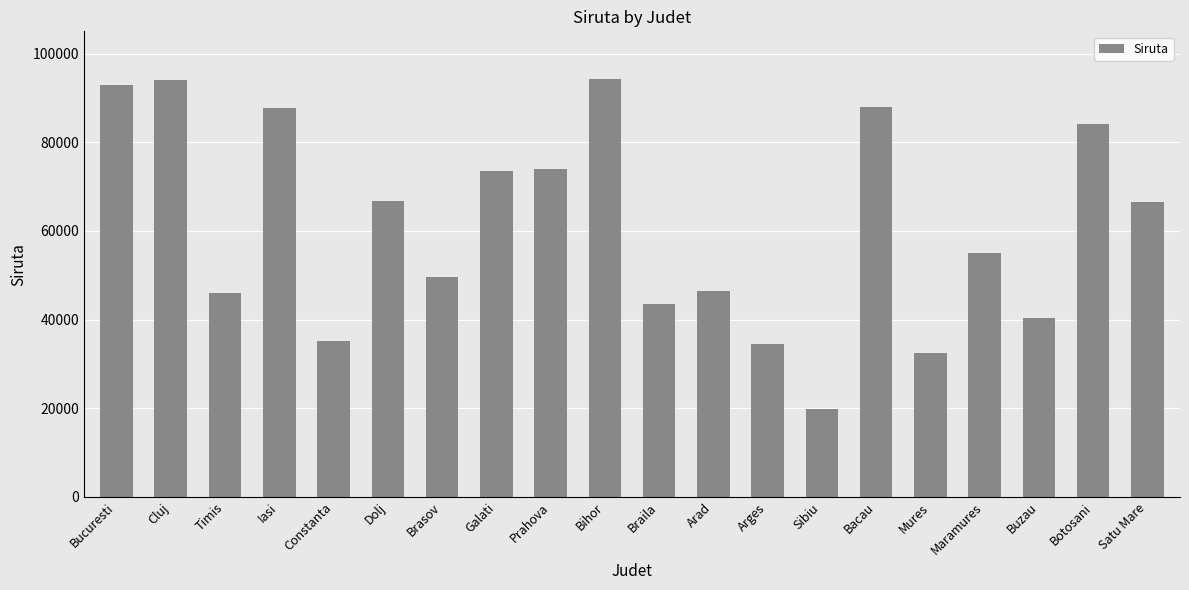

Approximately how many times larger is the value at Brasov compared to Braila?

1.1